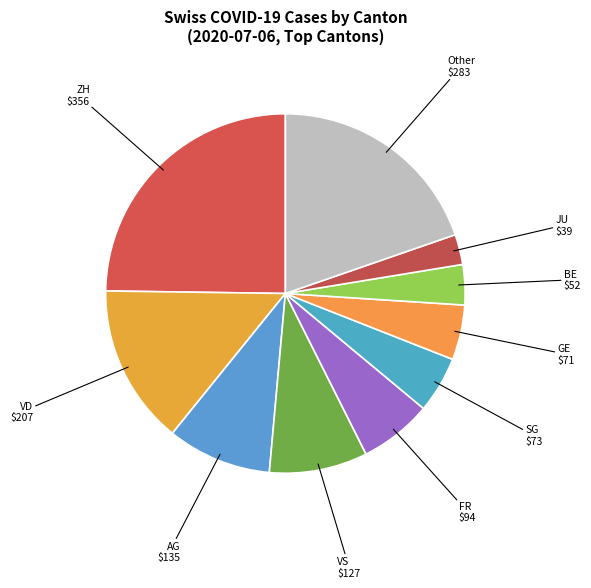

Which slice is the largest?

ZH